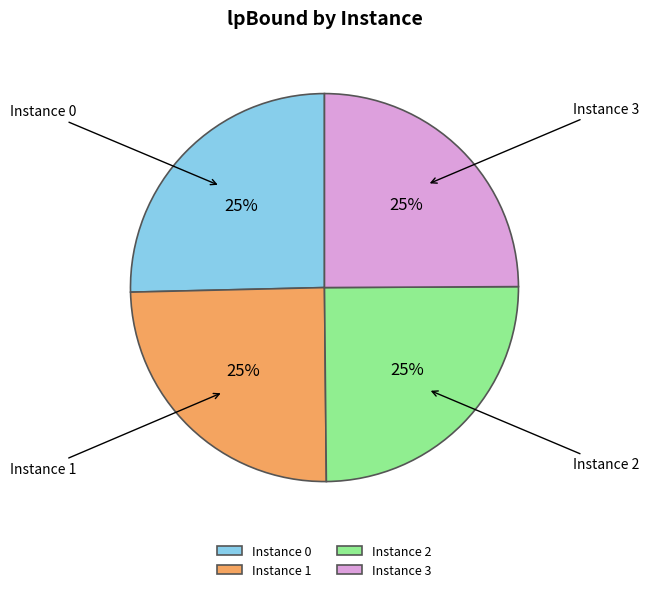

Is Instance 2 the majority of the pie?

No